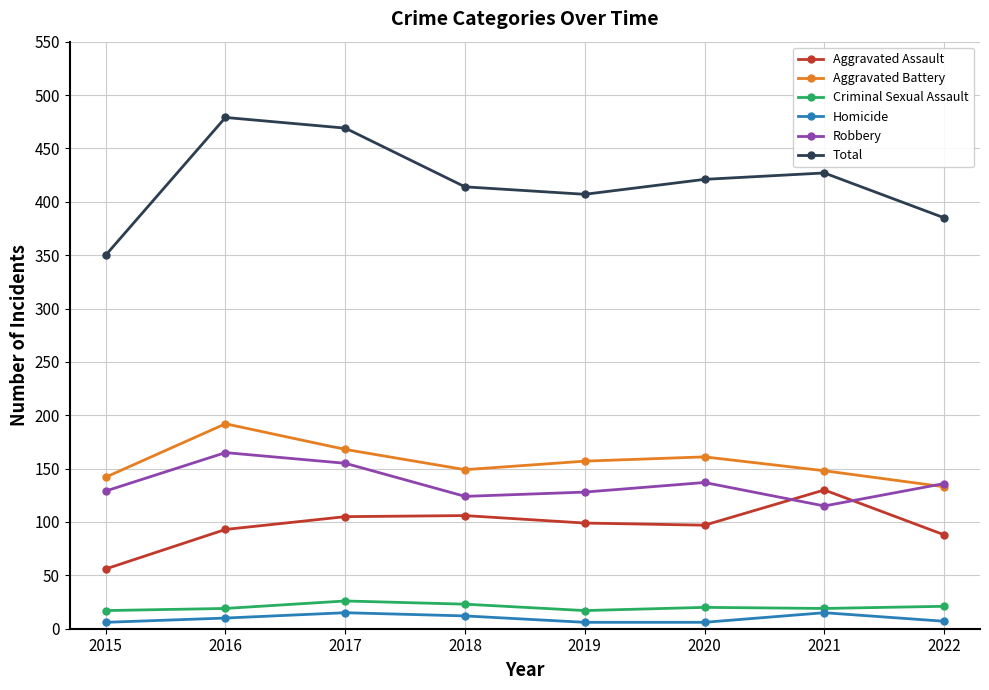

The value of Robbery at 2016 is 235. True or false?

False